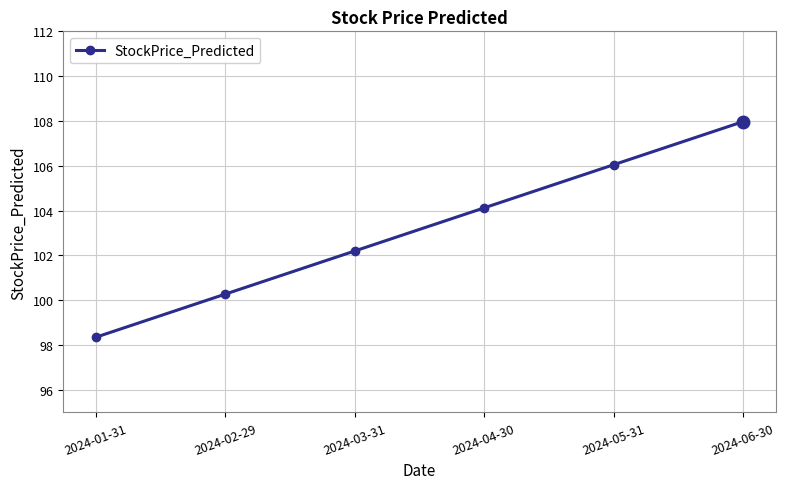

What is the difference between the values at 2024-06-30 and 2024-02-29?

7.7